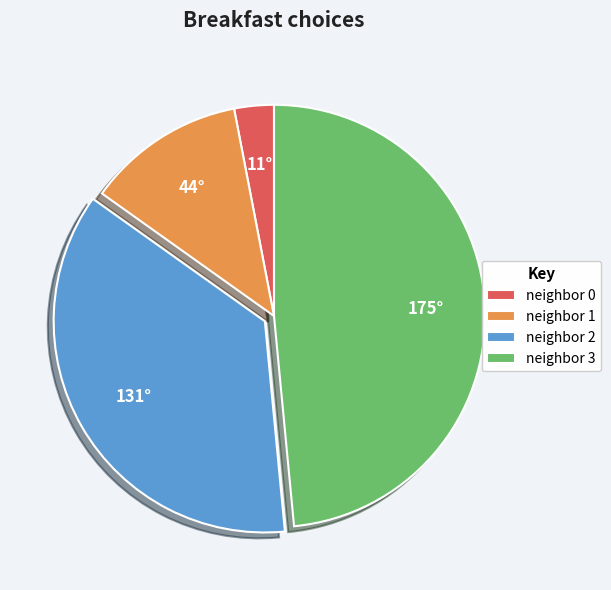

Is the sum of neighbor 0 and neighbor 1 greater than half?

No